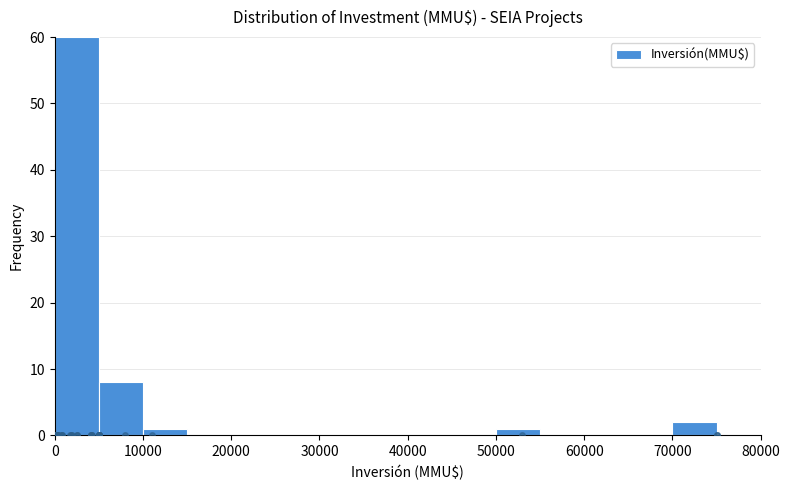

Which range on the x-axis has the tallest bar?

0 to 5000